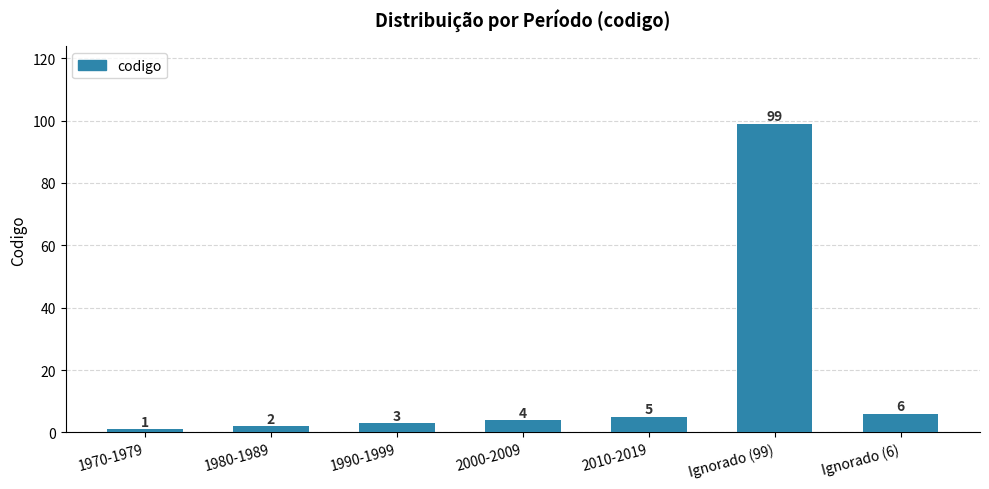

List the labels in order of value, smallest first.

1970-1979, 1980-1989, 1990-1999, 2000-2009, 2010-2019, Ignorado (6), Ignorado (99)